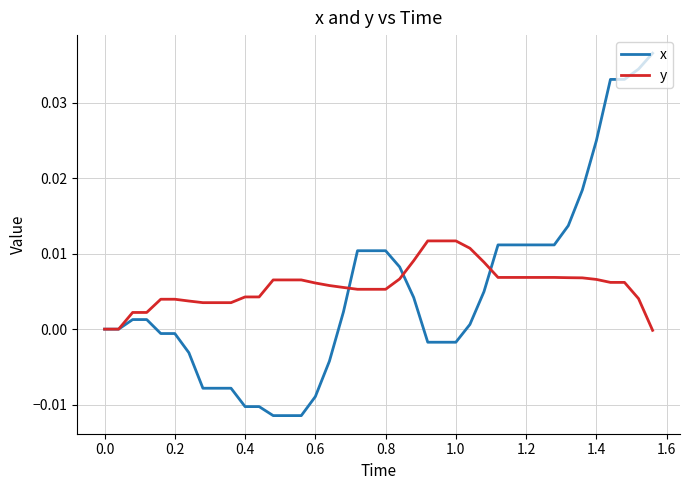

True or false: y and x cross at least once.

True